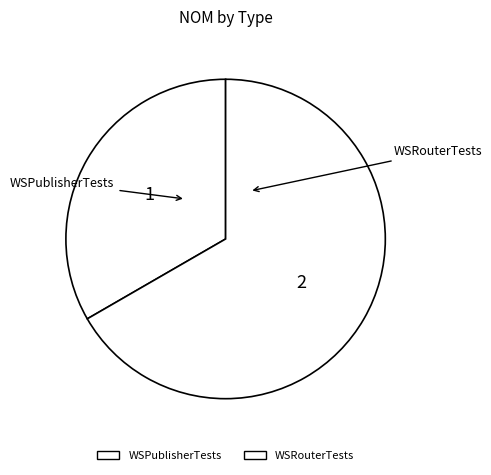

To the nearest percent, what percentage of the pie is WSPublisherTests?

33%